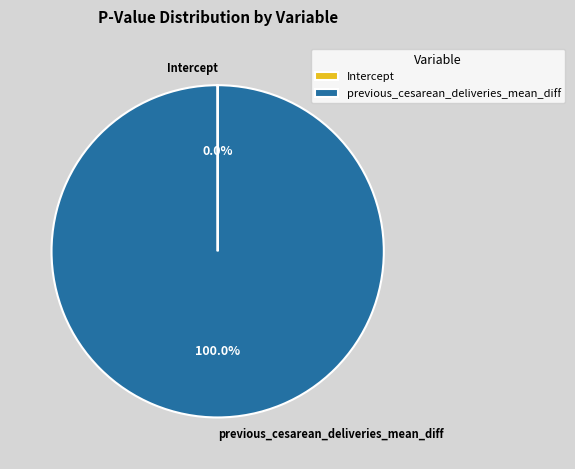

To the nearest percent, what portion does previous_cesarean_deliveries_mean_diff represent?

100%